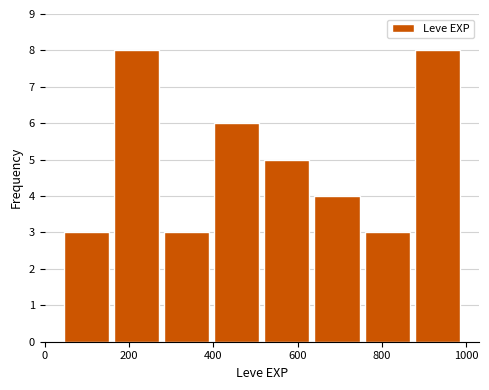

Reading left to right, list every bar in this chart as the range it spans on the x-axis followed by its height. Neither the bar edges nor the heights are printed on the chart, so give them approximately, as read against the axes.

40 to 160: 3
160 to 280: 8
280 to 400: 3
400 to 520: 6
520 to 640: 5
640 to 760: 4
760 to 880: 3
880 to 1000: 8